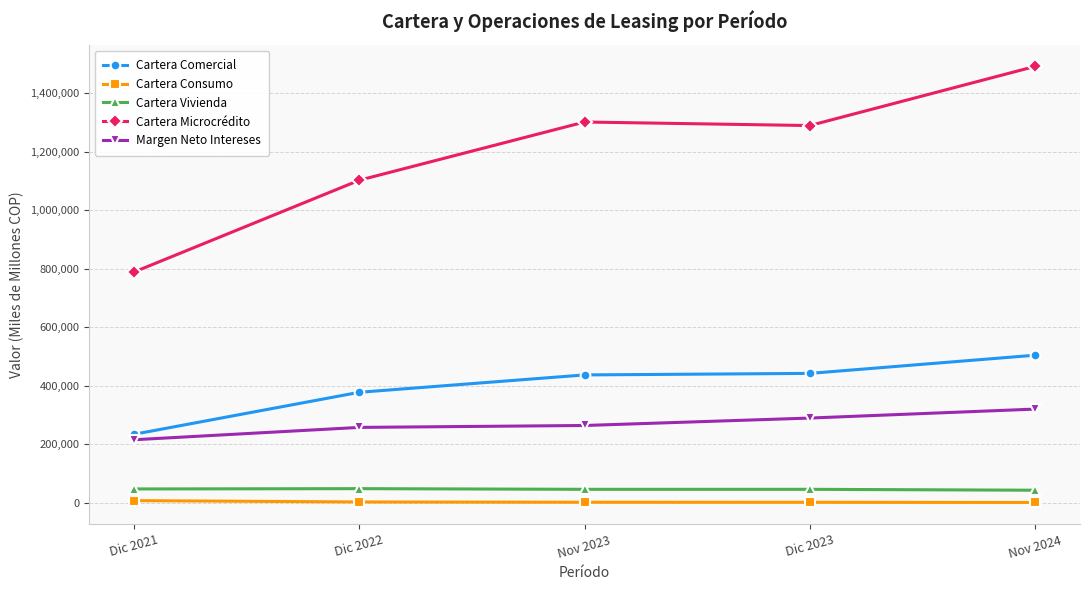

What is the average value of the Cartera Consumo series?

3678.7